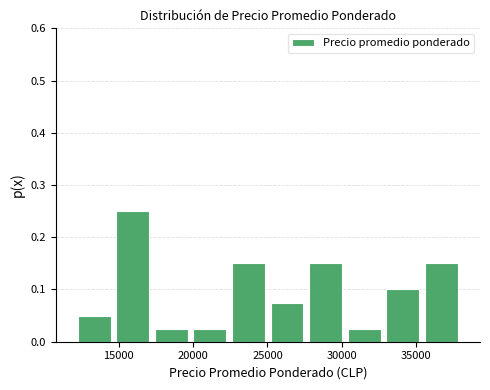

Reading left to right, transcribe this chart: for each bar, give the range it covers on the x-axis and its height. Neither the bar edges nor the heights are printed on the chart, so give them approximately, as read against the axes.

12000 to 14500: 0.05
14500 to 17000: 0.25
17000 to 20000: 0.03
20000 to 22500: 0.03
22500 to 25000: 0.15
25000 to 27500: 0.08
27500 to 30000: 0.15
30000 to 33000: 0.03
33000 to 35500: 0.10
35500 to 38000: 0.15